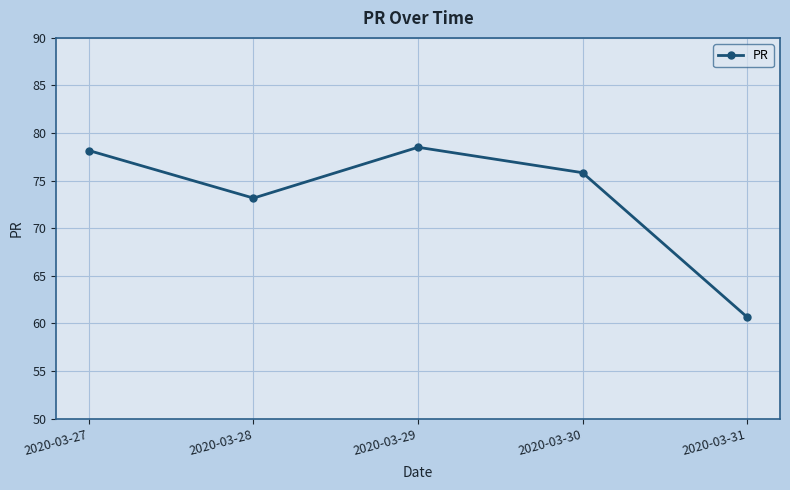

Reading left to right, what are all the values shown in this chart?

78.2	73.2	78.5	75.8	60.7